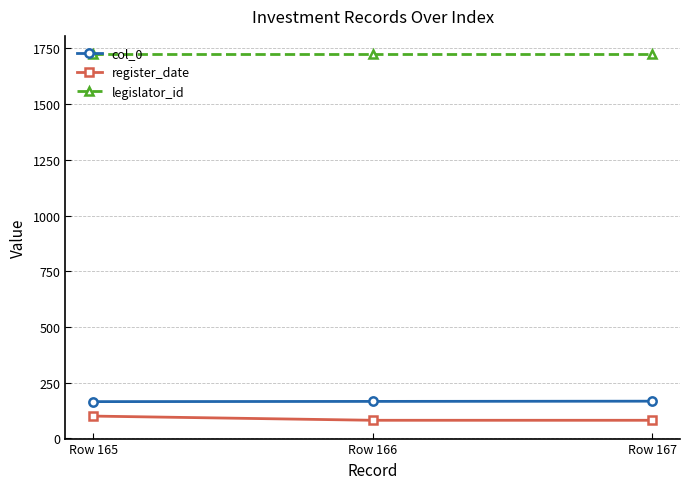

Which series has the largest total across all categories?

legislator_id